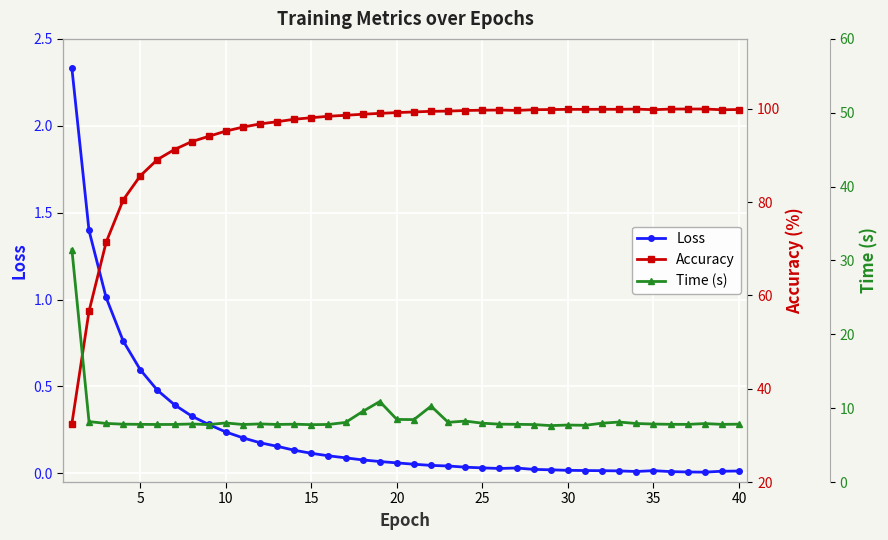

True or false: Loss has more than 0 points higher than both neighbors.

True